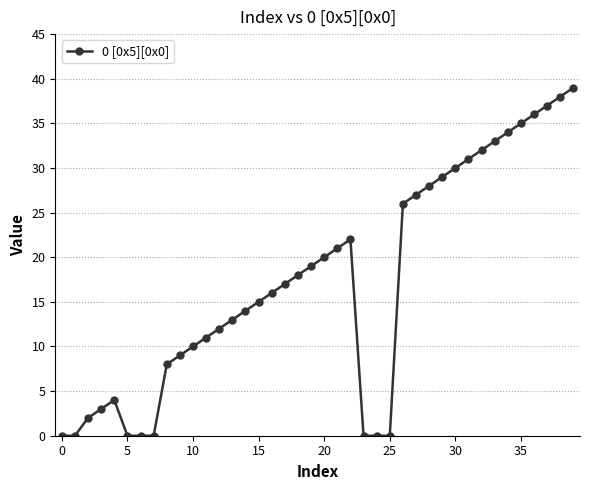

What is the average value?

17